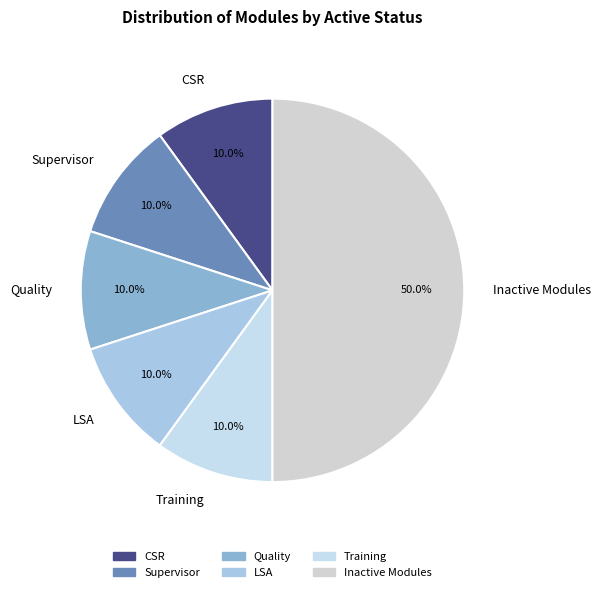

Does LSA account for over 50% of the chart?

No